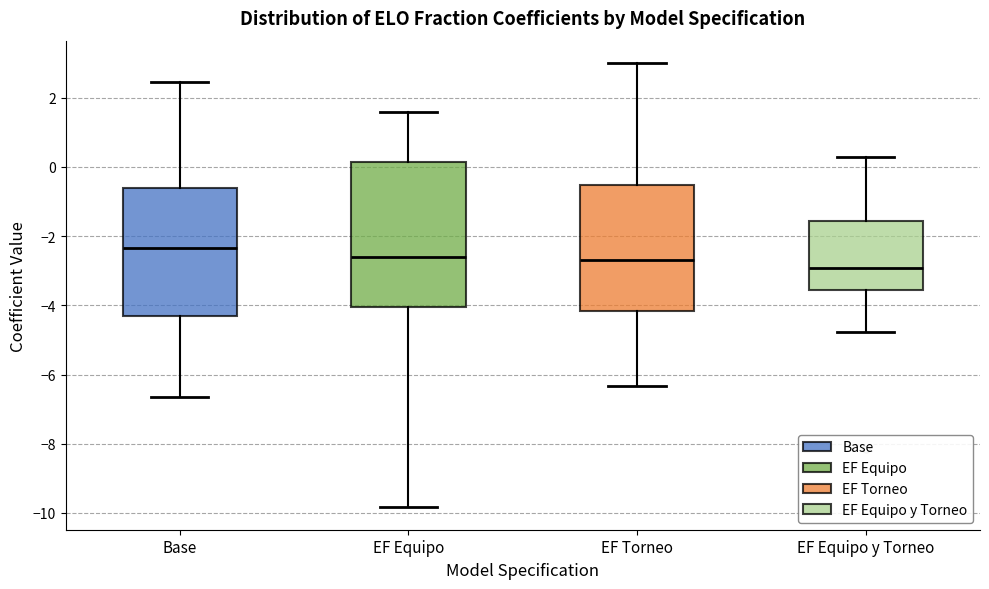

Reading left to right, transcribe this box plot: for each box, give where its median line is, the range the box spans, and where its two whiskers end, as read against the y-axis. The values are not printed on the chart, so give them approximately, as read against the axis.

Base: median -2.4, box -4.4 to -0.6, whiskers -6.6 to 2.4
EF Equipo: median -2.6, box -4.0 to 0.2, whiskers -9.8 to 1.6
EF Torneo: median -2.6, box -4.2 to -0.6, whiskers -6.4 to 3.0
EF Equipo y Torneo: median -3.0, box -3.6 to -1.6, whiskers -4.8 to 0.2